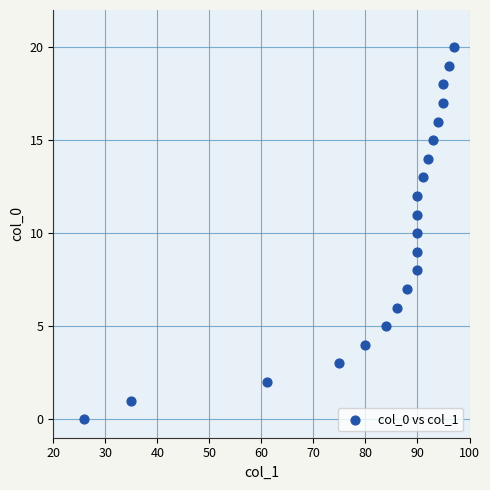

What is the range of X values (max minus min)?

71